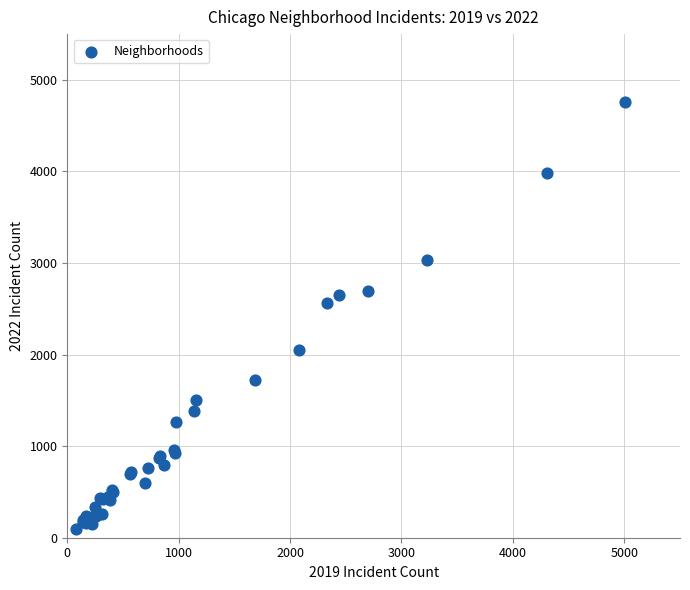

What Y value in the scatter plot is closest to 2430?

2566